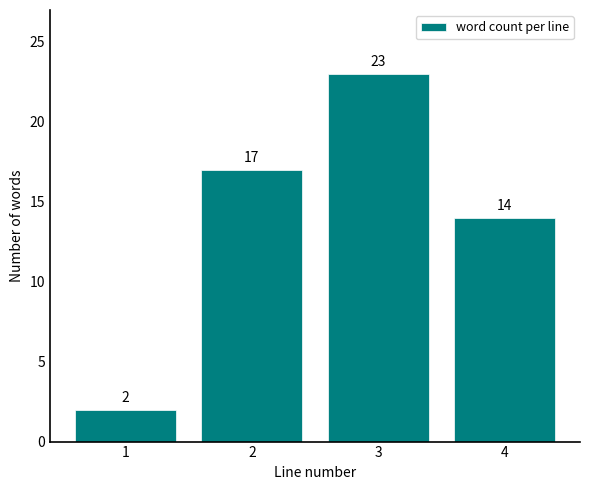

Reading right to left, transcribe all the data shown in this chart.

14	23	17	2